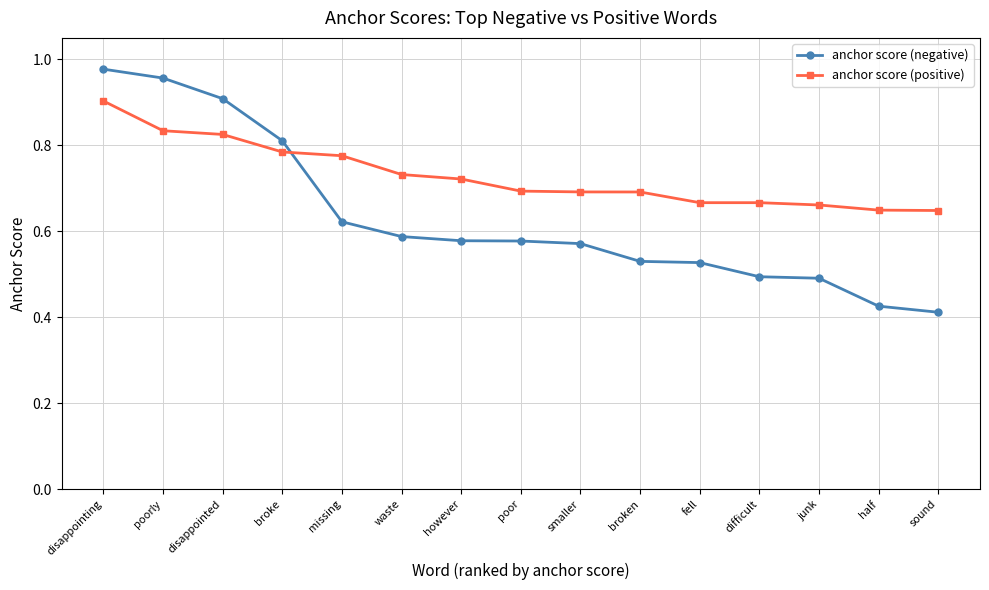

What is the label of the 15th point from the left?

sound